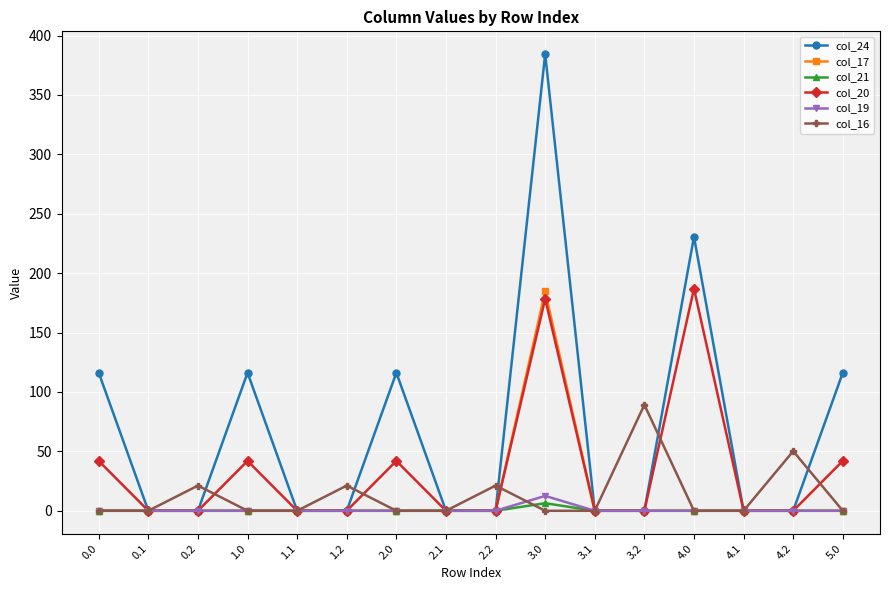

What is the sum of all col_24 values?

1079.8